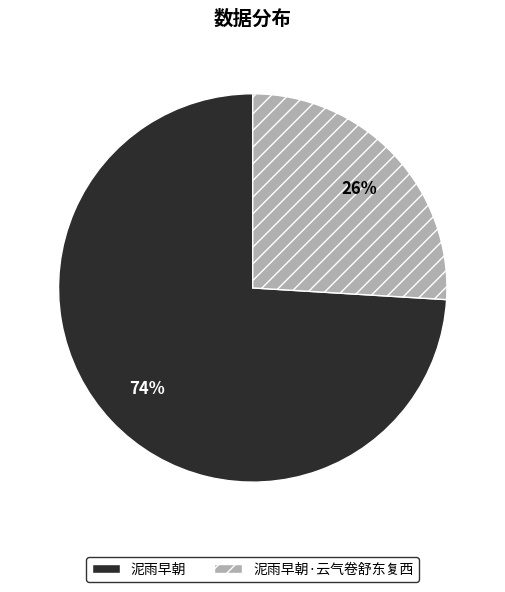

Is there any slice that represents more than half of the pie?

Yes